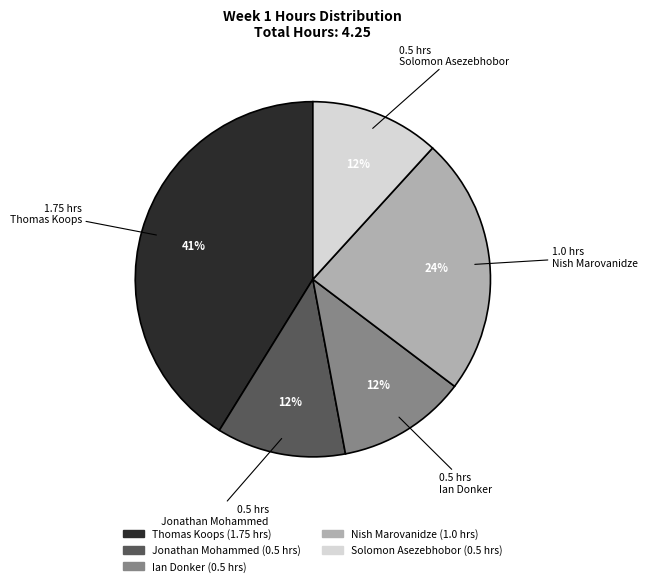

Count the number of slices in the pie.

5